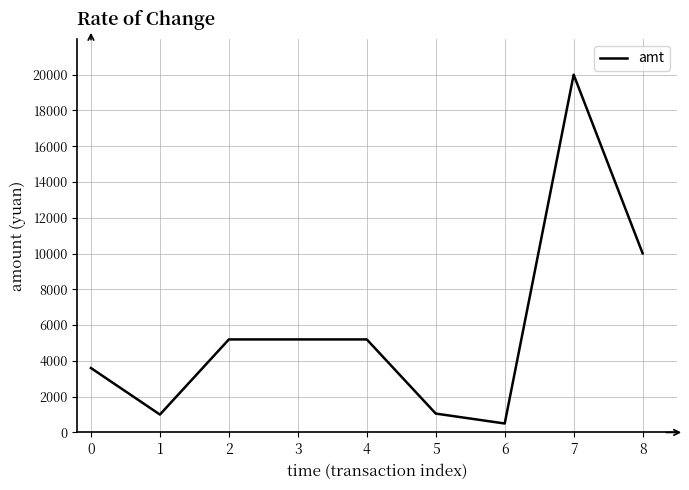

What is the difference between the values at 8 and 0?

6410